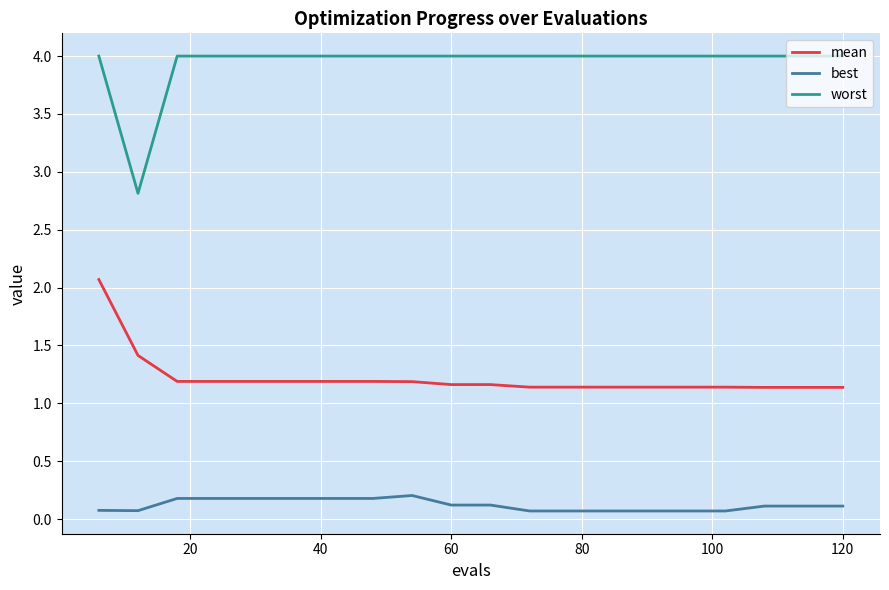

List the series in order of their overall mean, highest first.

worst, mean, best